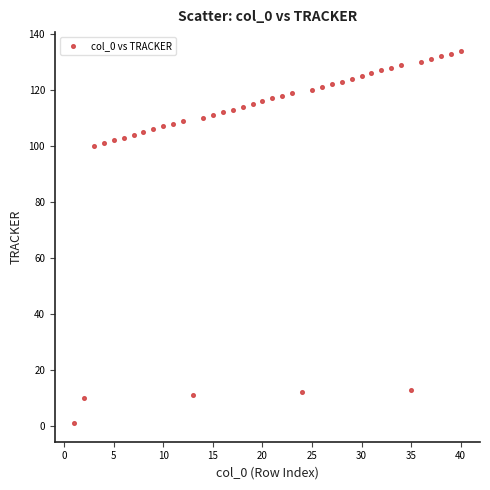

What is the range of X values (max minus min)?

39